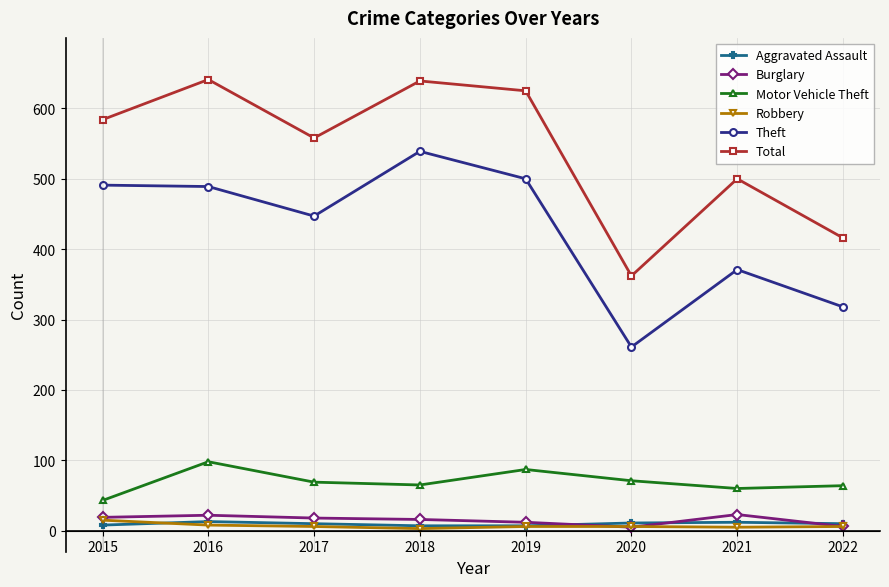

Which series has the largest total across all categories?

Total